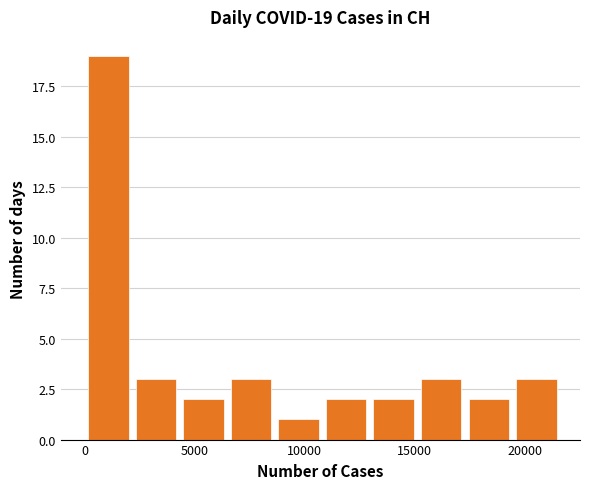

Over which range of the x-axis is the bar tallest?

0 to 2000